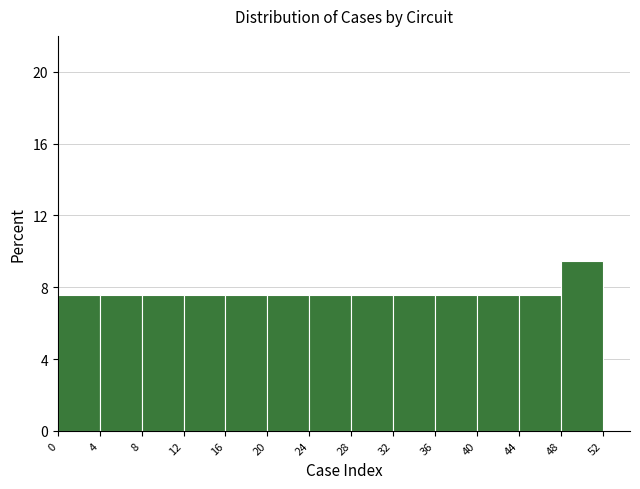

Reading left to right, transcribe this chart: for each bar, give the range it covers on the x-axis and its height. The values are not printed on the chart, so give them approximately, as read against the axis.

0 to 4: 7.5
4 to 8: 7.5
8 to 12: 7.5
12 to 16: 7.5
16 to 20: 7.5
20 to 24: 7.5
24 to 28: 7.5
28 to 32: 7.5
32 to 36: 7.5
36 to 40: 7.5
40 to 44: 7.5
44 to 48: 7.5
48 to 52: 9.5